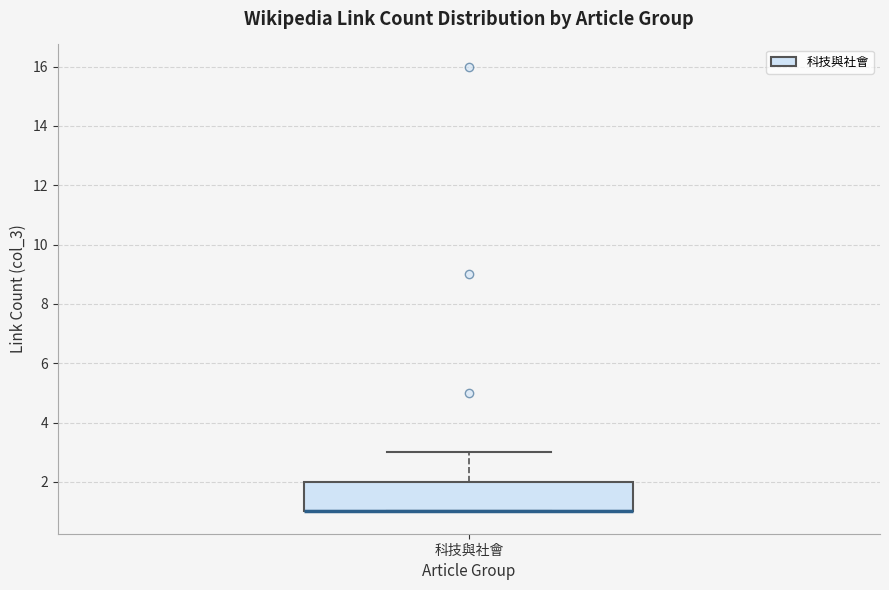

Read this box plot against the y-axis: the position of the median line, the range covered by the box, and the ends of both whiskers. The values are not printed on the chart, so give them approximately, as read against the axis.

median 1 (drawn on the box's lower edge), box 1 to 2, whiskers 1 to 3